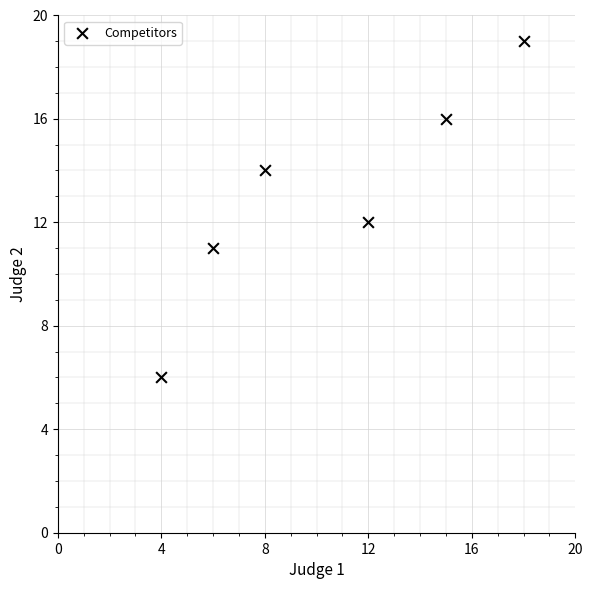

What is the average Y value?

13